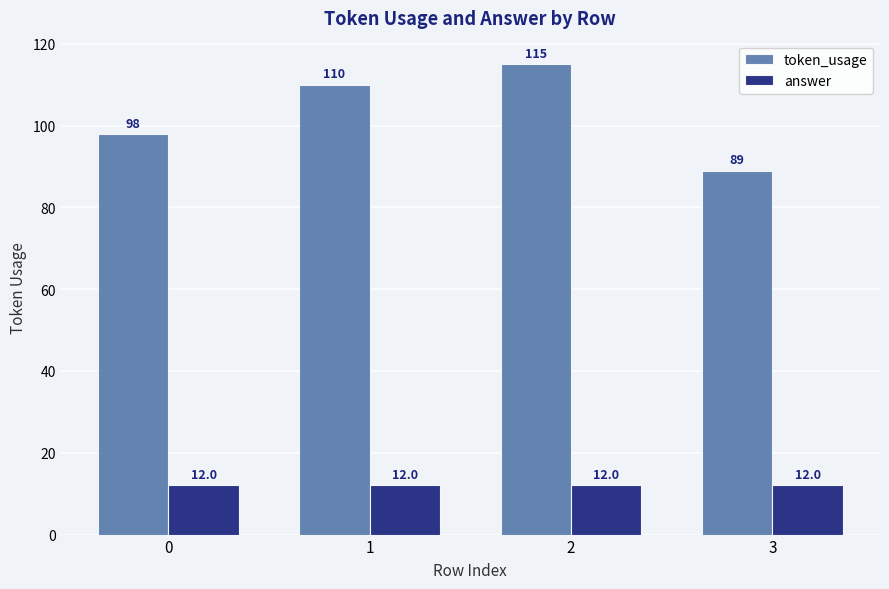

What is the sum of all answer values?

48